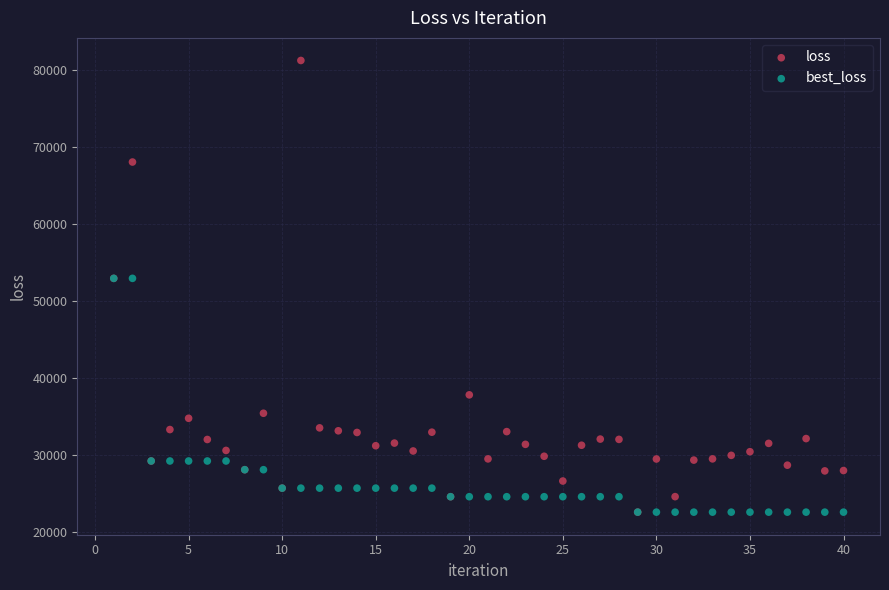

Which series reaches the maximum Y coordinate?

loss